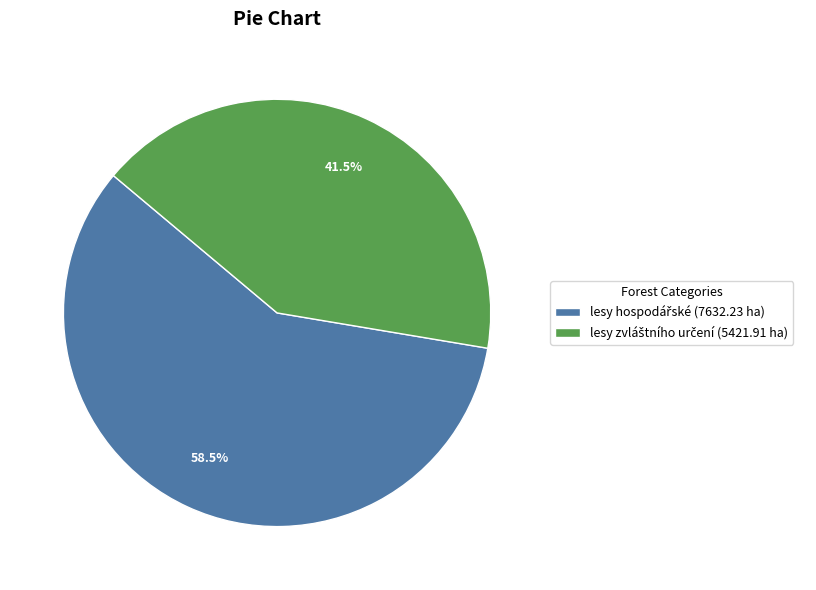

How many slices are in this pie chart?

2